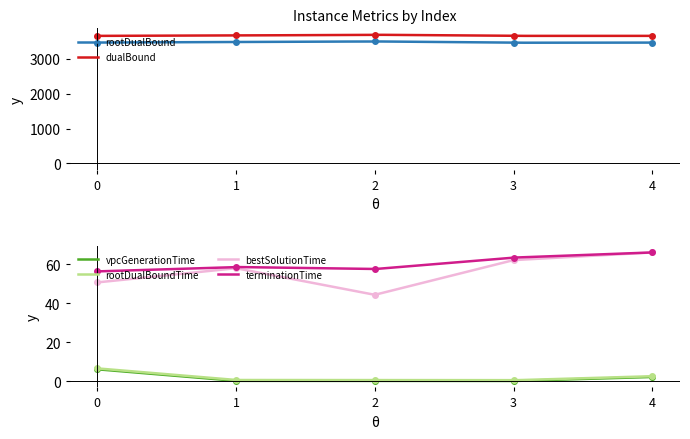

How many lines are shown in the chart?

6